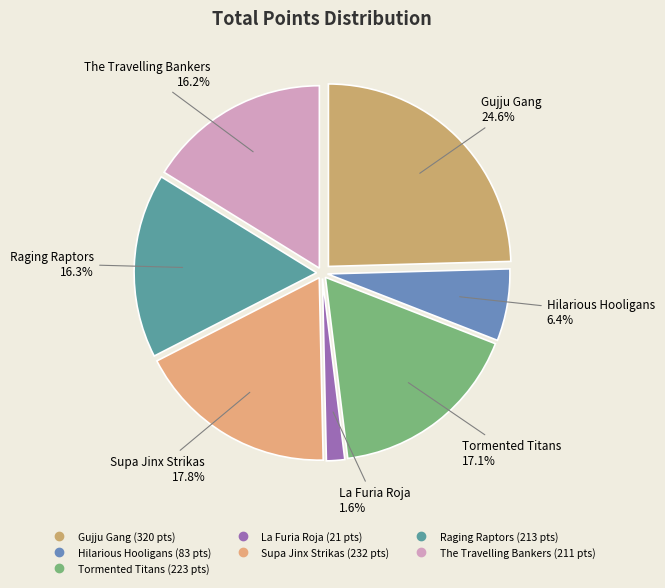

Is it true that Gujju Gang is 25% of the pie?

True